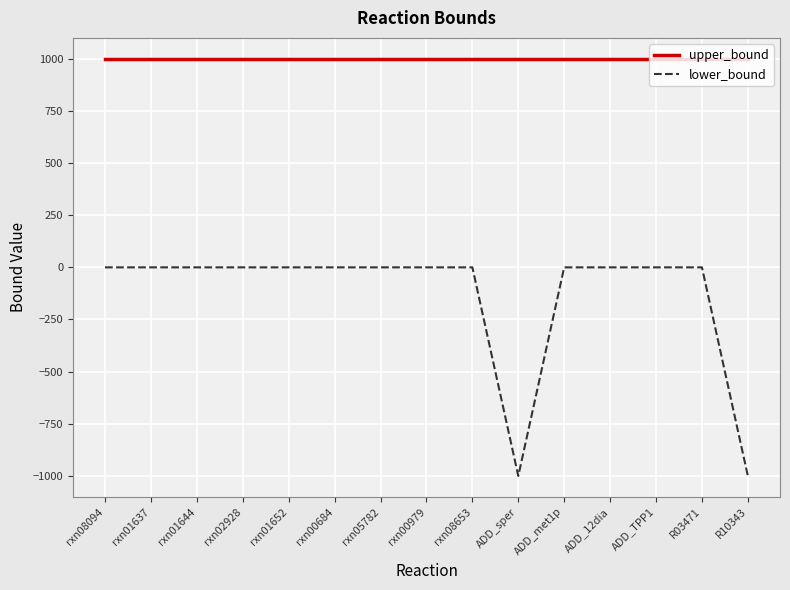

In lower_bound, how many points are lower than both neighbors (excluding endpoints)?

1